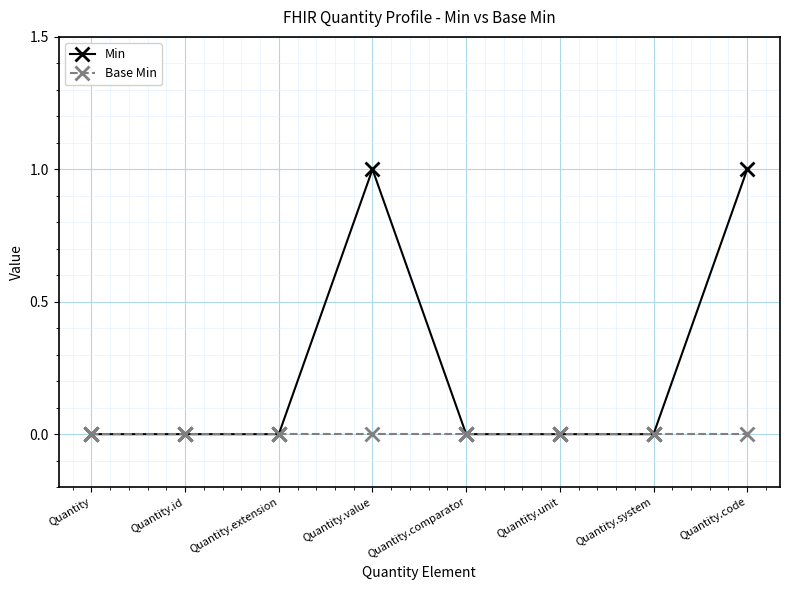

Count the number of categories in the chart.

8